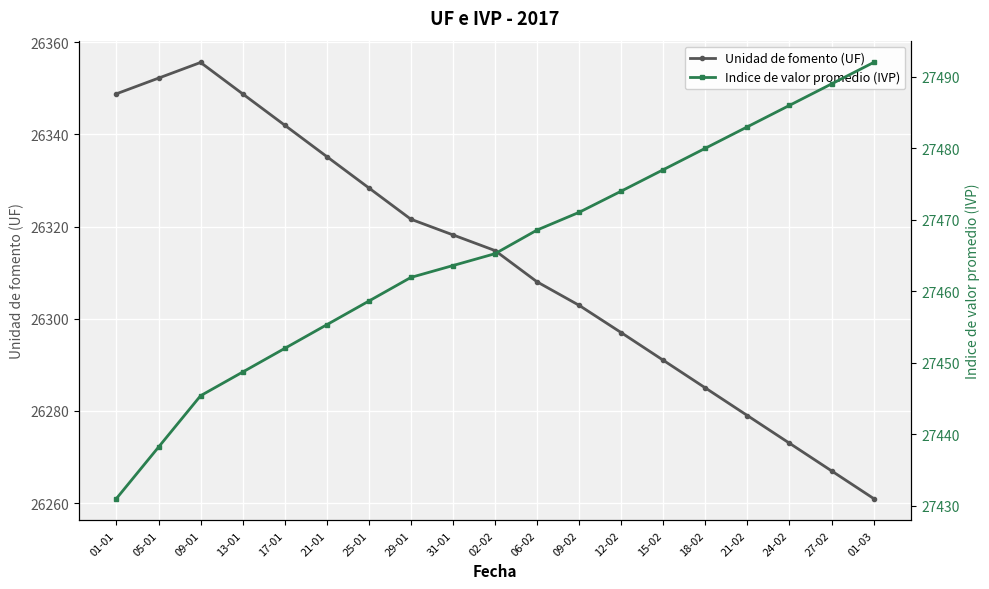

What position from the left is 13-01?

4